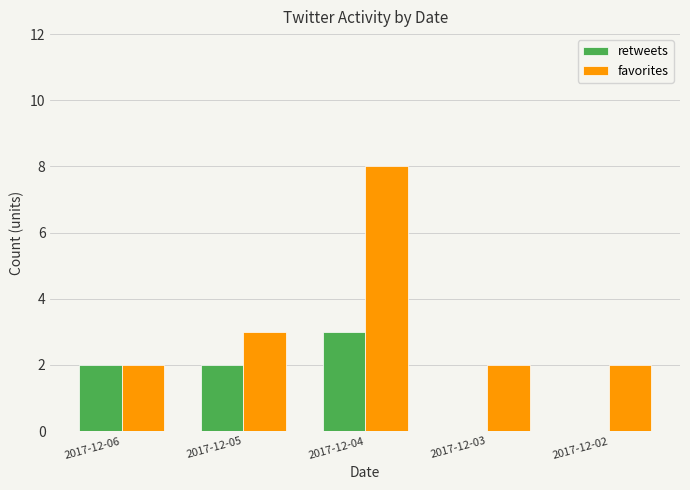

Which label corresponds to the largest value in the chart?

2017-12-04